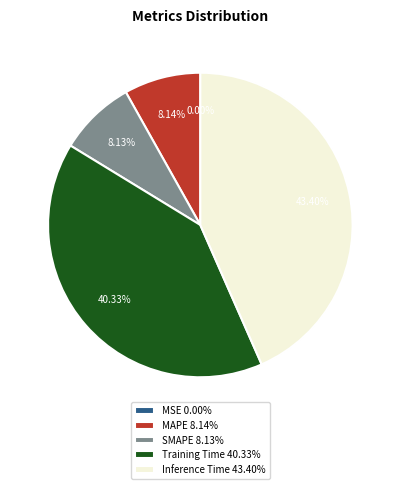

To the nearest percent, what is the average slice percentage?

20%